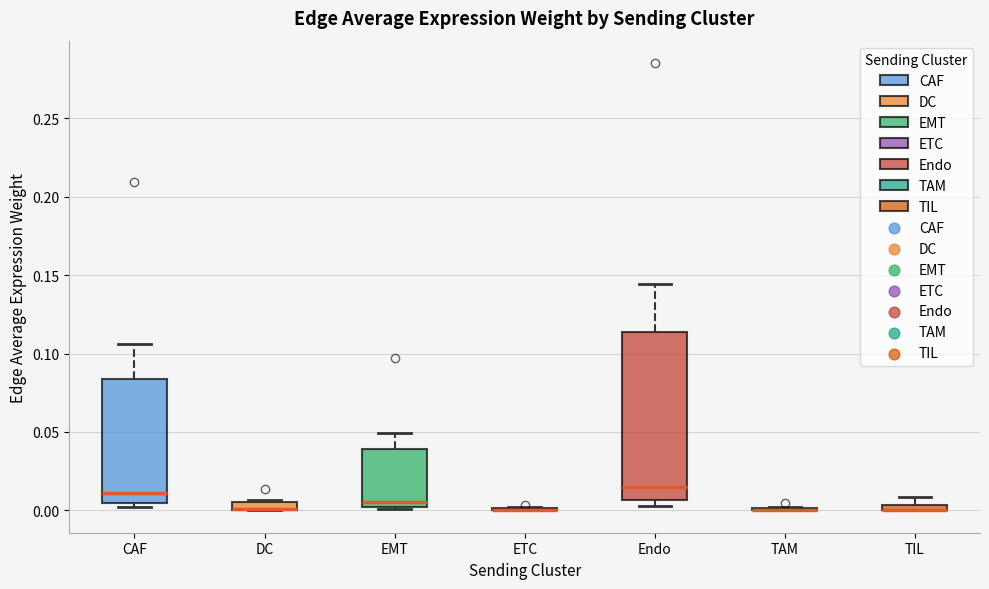

Which box is the tallest, from its lower edge to its upper edge?

Endo